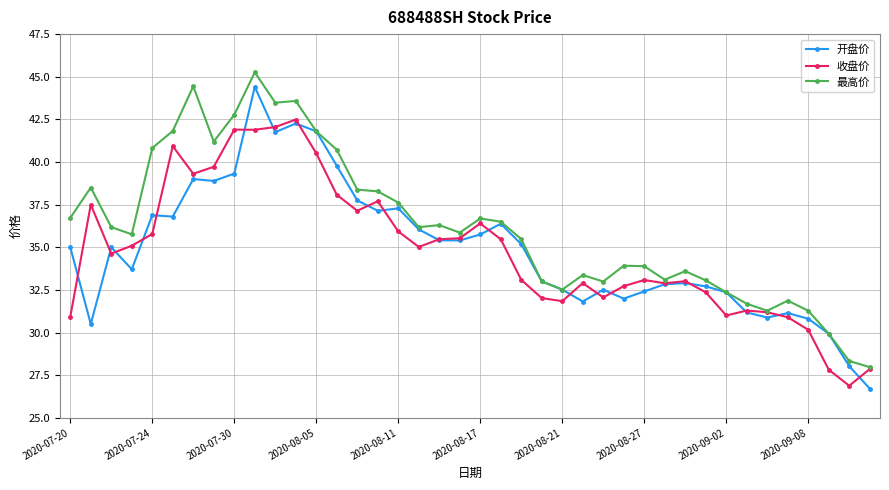

Which series has the largest total across all categories?

最高价